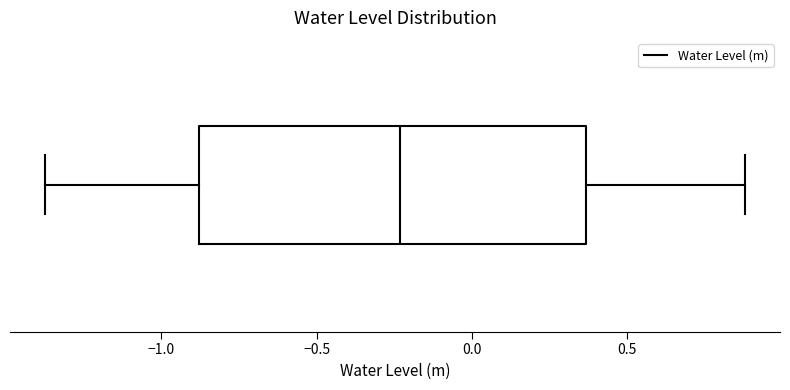

Where does the left whisker of the box end on the x-axis? The values are not printed on the chart, so give them approximately, as read against the axis.

-1.40